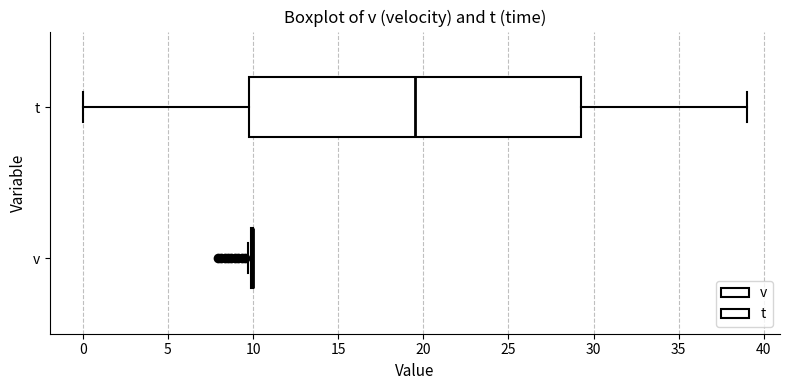

Which box is the widest, from its left edge to its right edge?

t